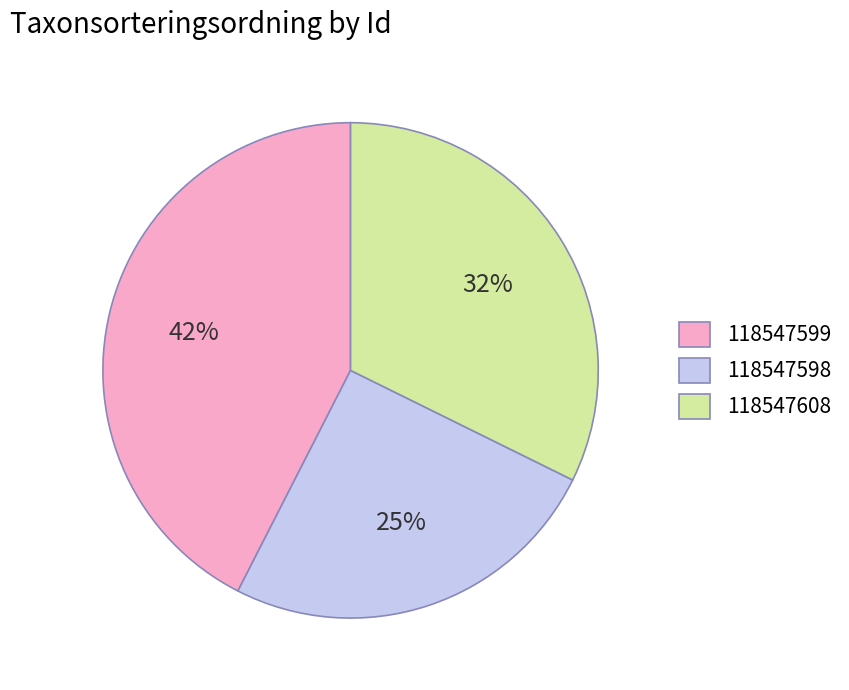

To the nearest percent, what is the combined percentage of 118547599 and 118547598?

68%